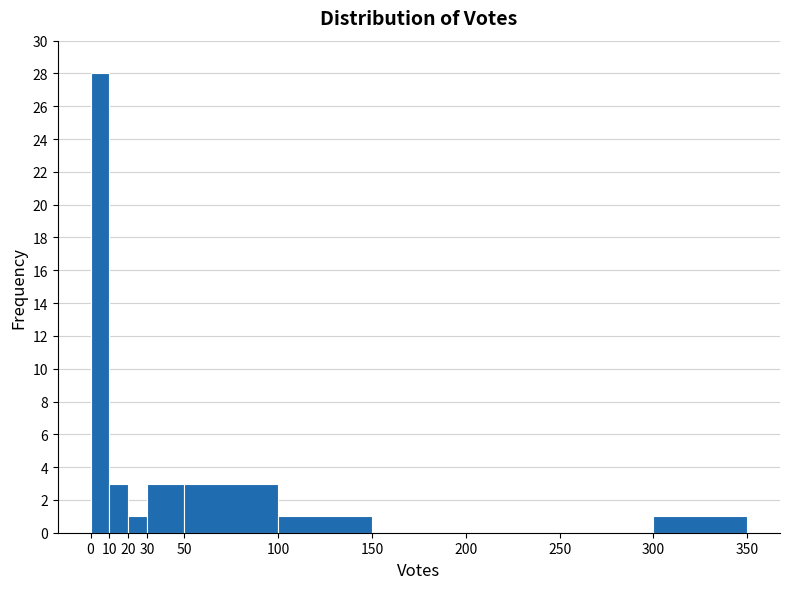

Over which range of the x-axis is the bar tallest?

0 to 10